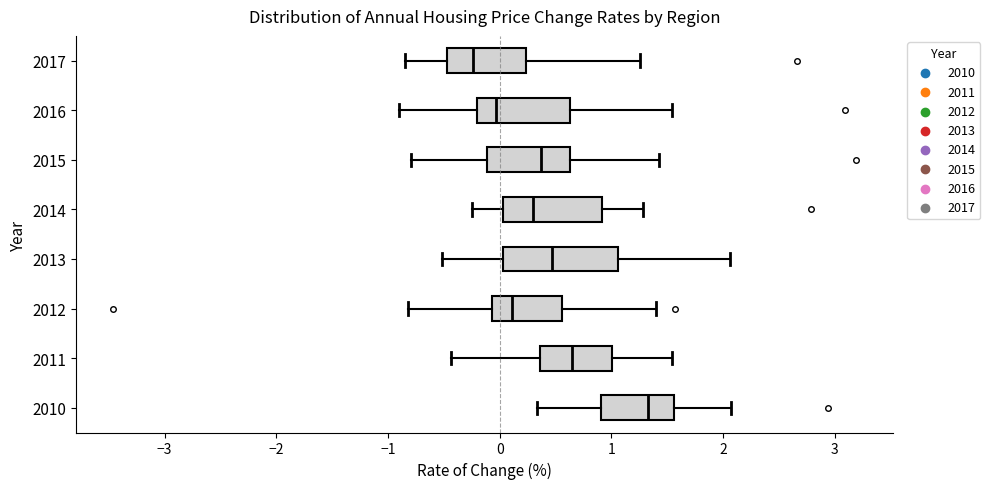

Which box has the furthest to the right median line?

2010